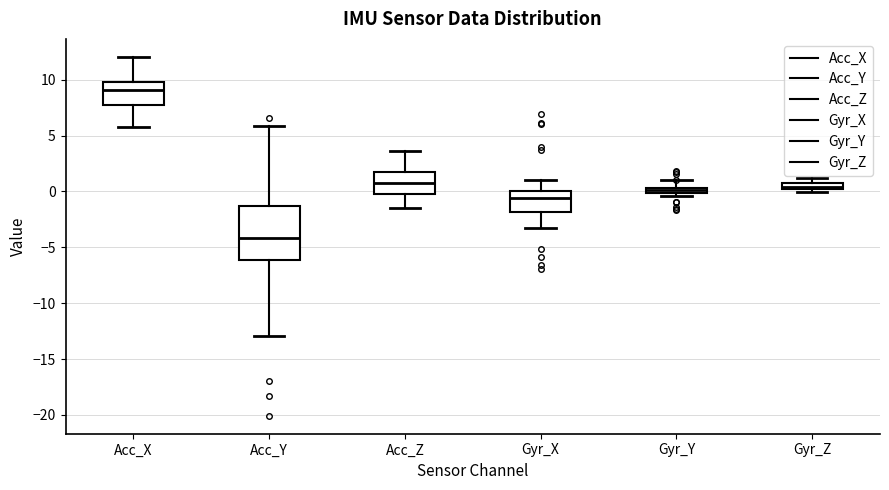

Where is the upper edge of the box for Gyr_Z on the y-axis? The values are not printed on the chart, so give them approximately, as read against the axis.

0.5